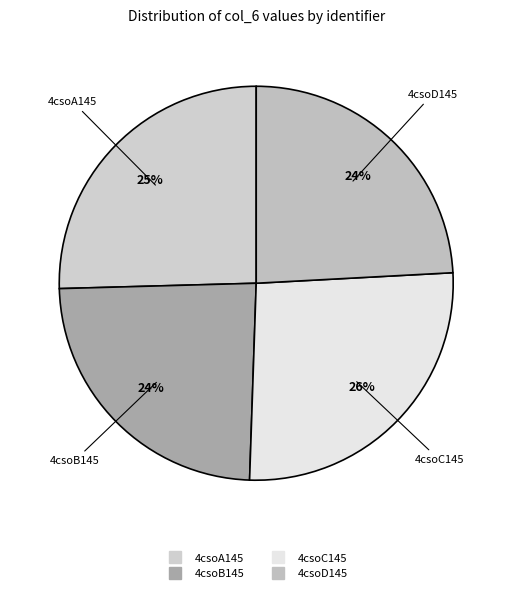

Is it true that 4csoD145 is 31% of the pie?

False